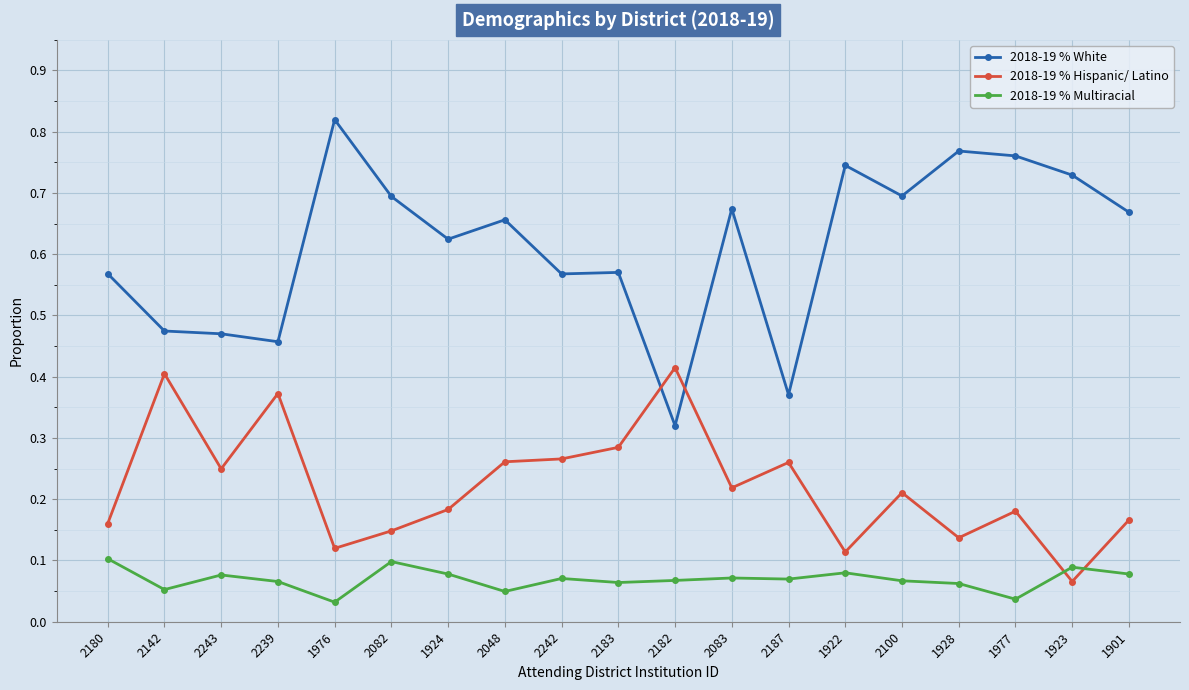

True or false: 2018-19 % Multiracial and 2018-19 % White cross at least once.

False